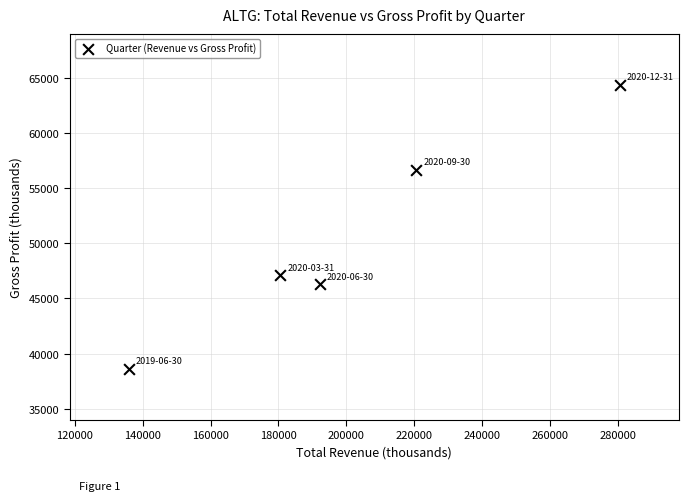

What Y value in the scatter plot is closest to 51500?

47100